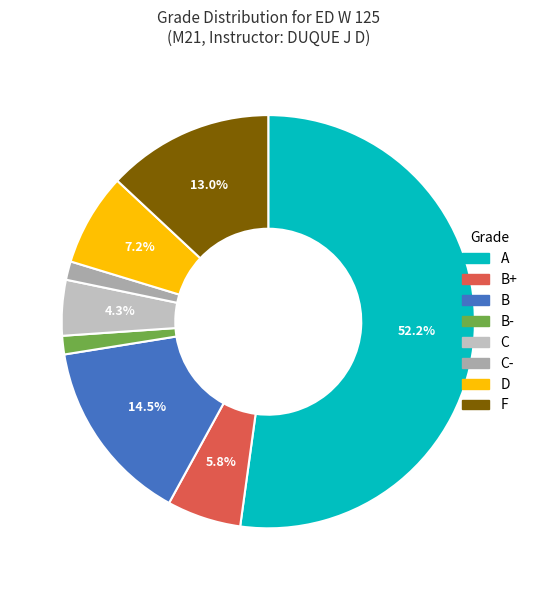

What percentage is the B slice, to the nearest percent?

14%